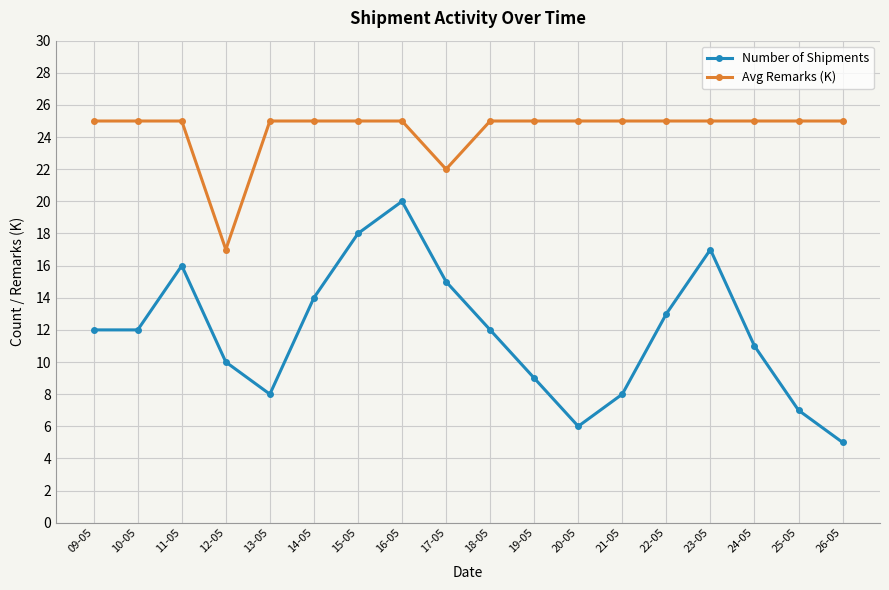

True or false: Number of Shipments and Avg Remarks (K) cross at least once.

False